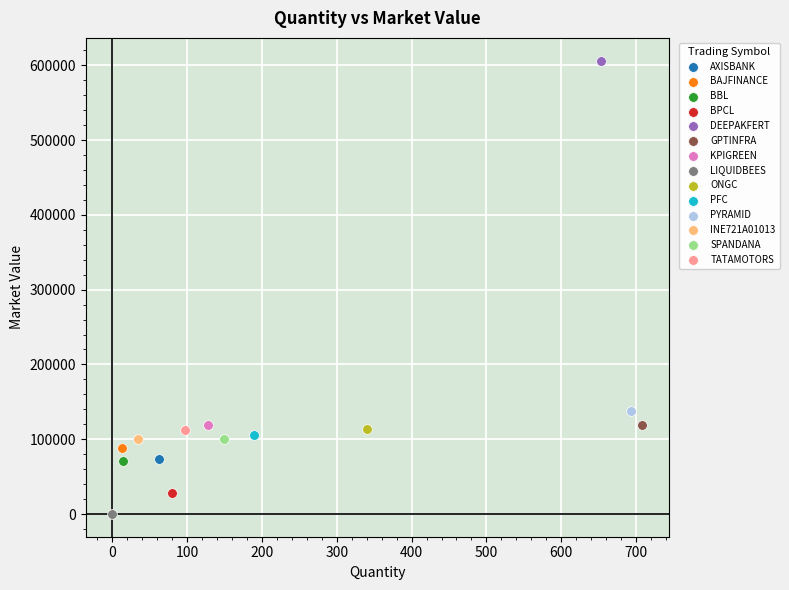

What are all the series names shown in the legend?

AXISBANK, BAJFINANCE, BBL, BPCL, DEEPAKFERT, GPTINFRA, KPIGREEN, LIQUIDBEES, ONGC, PFC, PYRAMID, INE721A01013, SPANDANA, TATAMOTORS